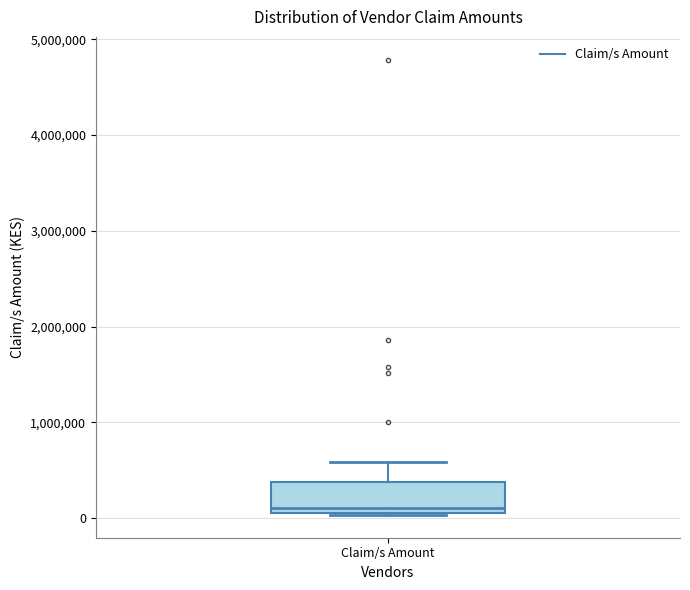

Transcribe this box plot: give where the median line is, the range the box spans, and where the two whiskers end, as read against the y-axis. The values are not printed on the chart, so give them approximately, as read against the axis.

median 100000 (just above the box's lower edge), box 100000 to 400000, whiskers 0 to 600000